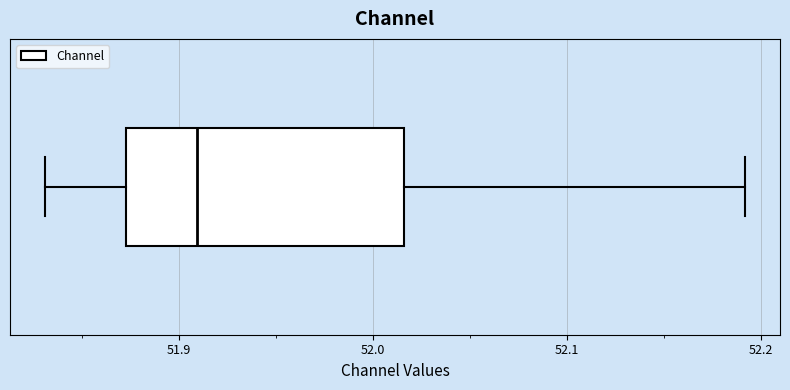

Read this box plot against the x-axis: the position of the median line, the range covered by the box, and the ends of both whiskers. The values are not printed on the chart, so give them approximately, as read against the axis.

median 51.91, box 51.87 to 52.02, whiskers 51.83 to 52.19